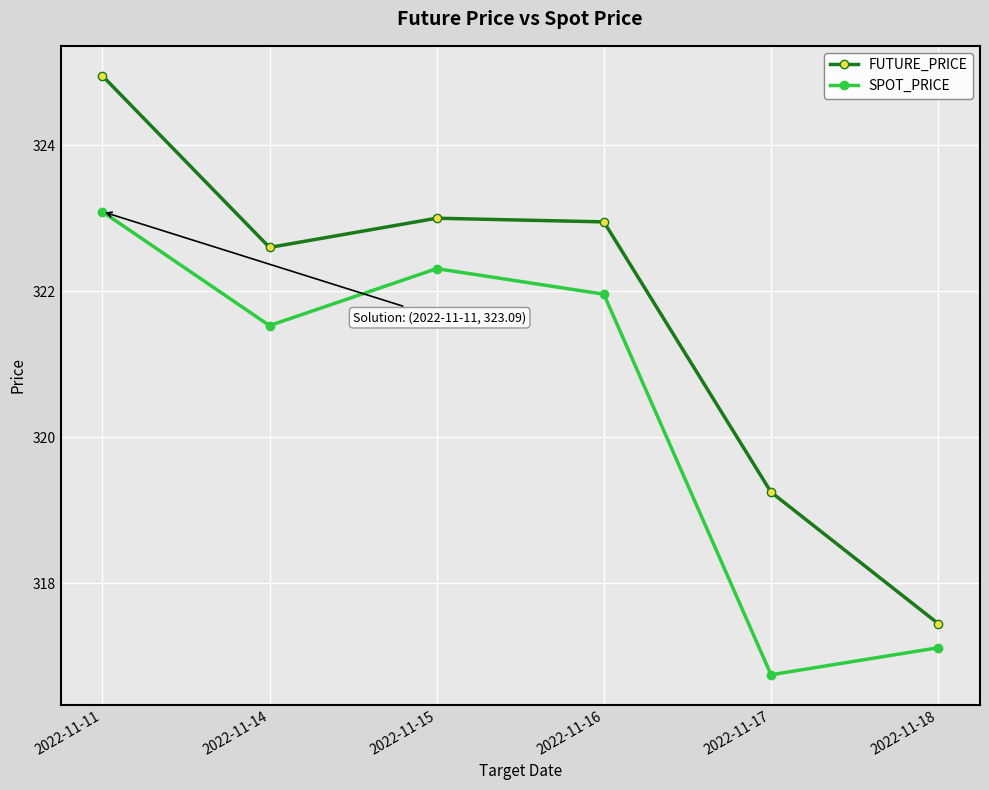

True or false: SPOT_PRICE has more than 2 interior local peaks.

False